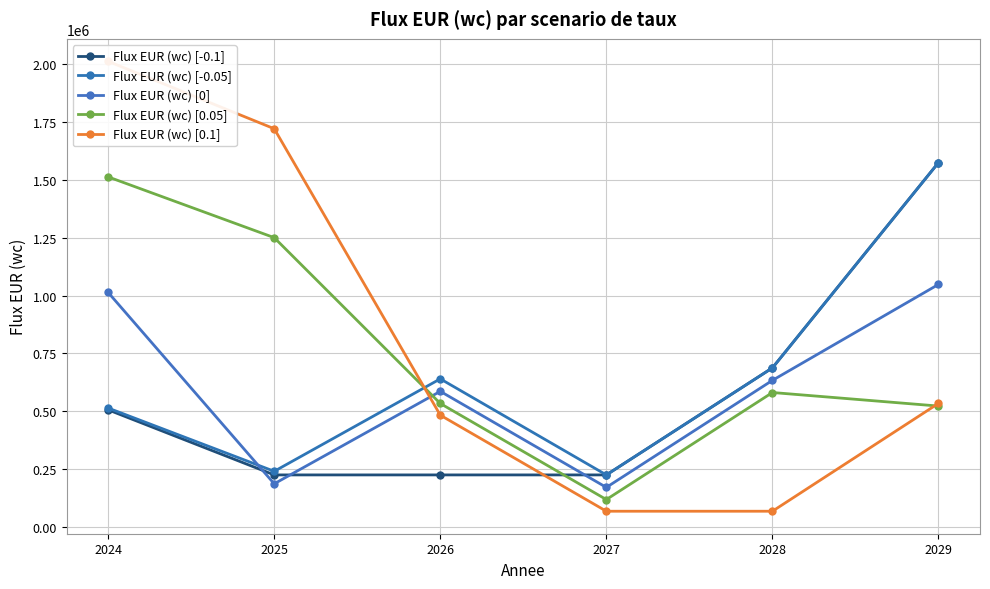

Which series has the largest range (max minus min)?

Flux EUR (wc) [0.1]